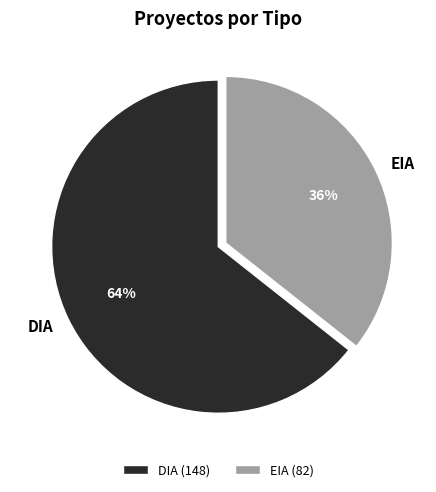

Is the sum of DIA and EIA greater than half?

Yes